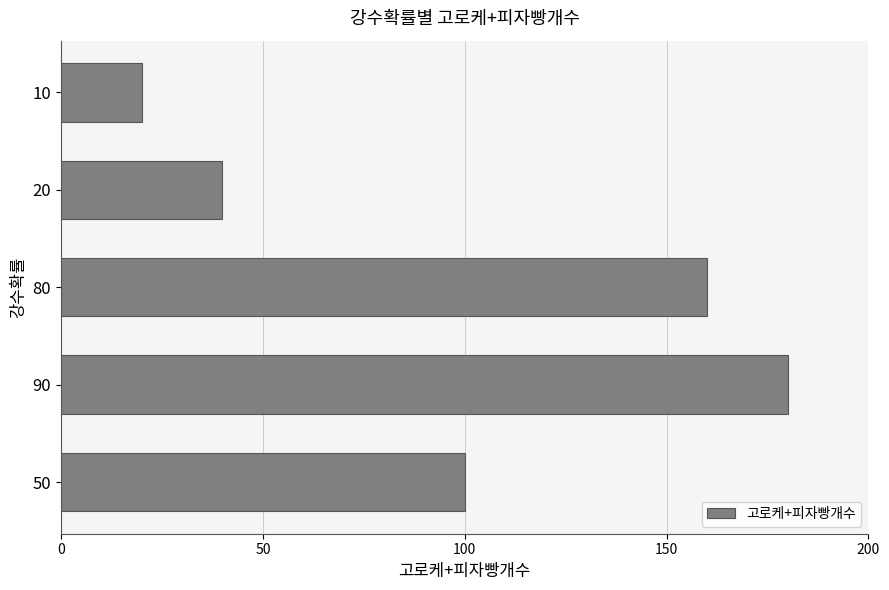

Read the value at 80.

160